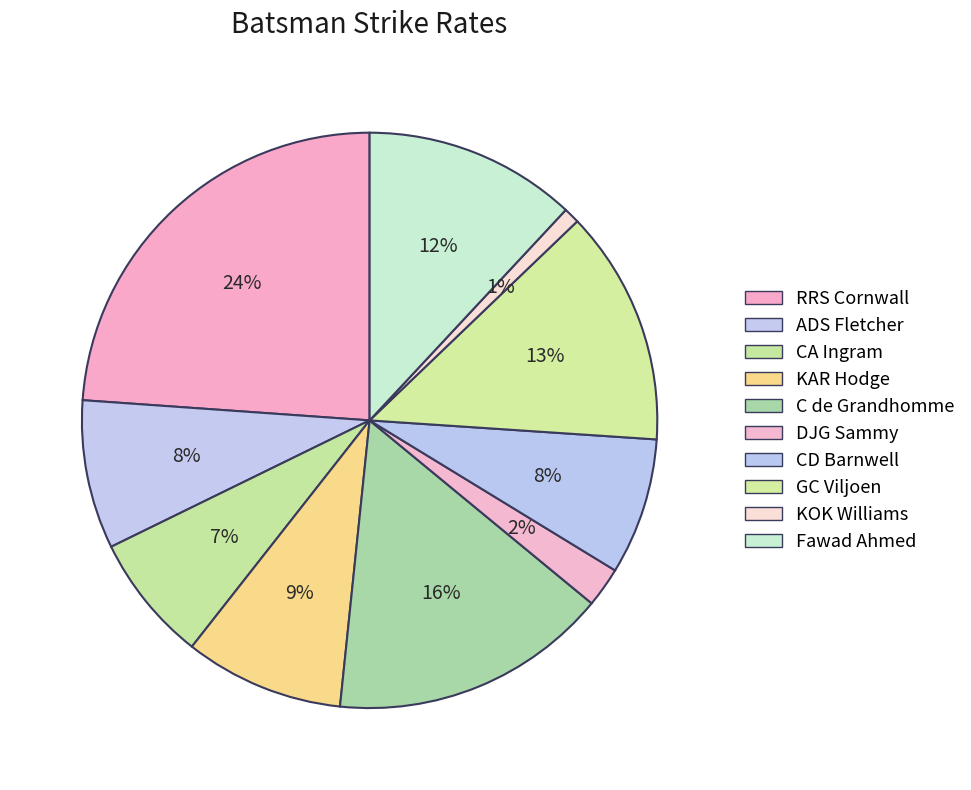

Is it true that Fawad Ahmed is 12% of the pie?

True